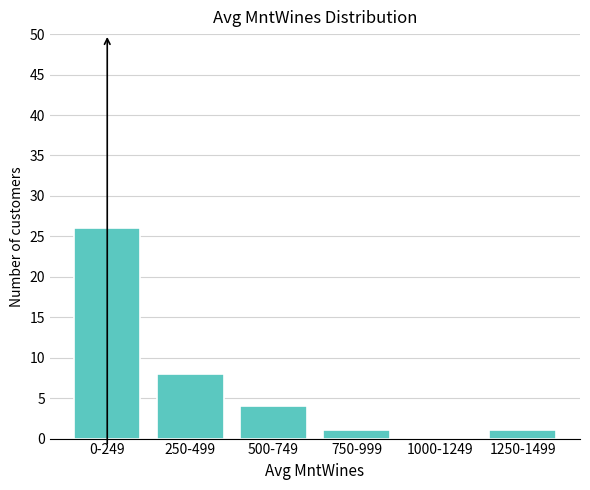

Reading left to right, transcribe all the data shown in this chart.

0-249=26	250-499=8	500-749=4	750-999=1	1000-1249=0	1250-1499=1